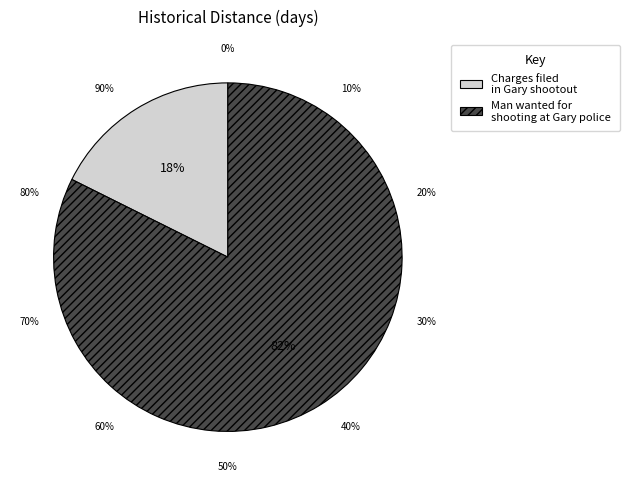

What is the ratio of the value at Man wanted for shooting at Gary police to the value at Charges filed in Gary shootout?

4.7